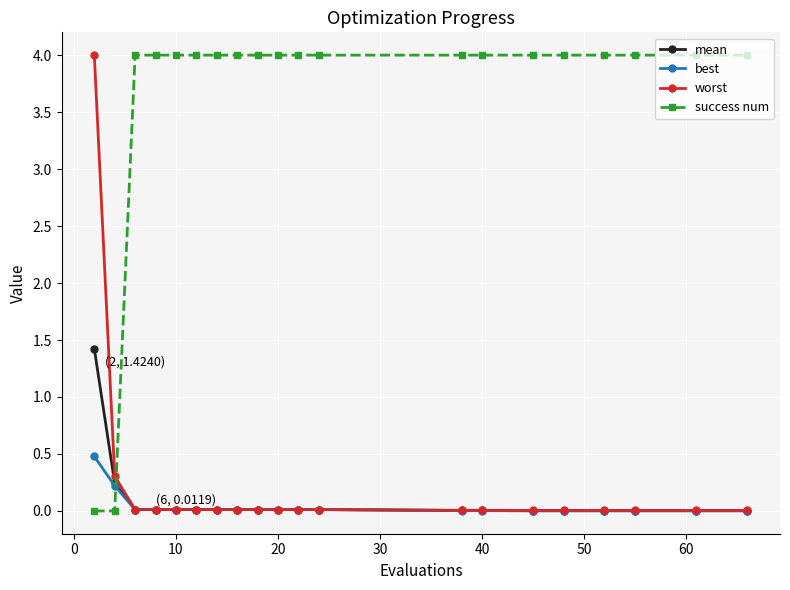

Count the number of categories in the chart.

20